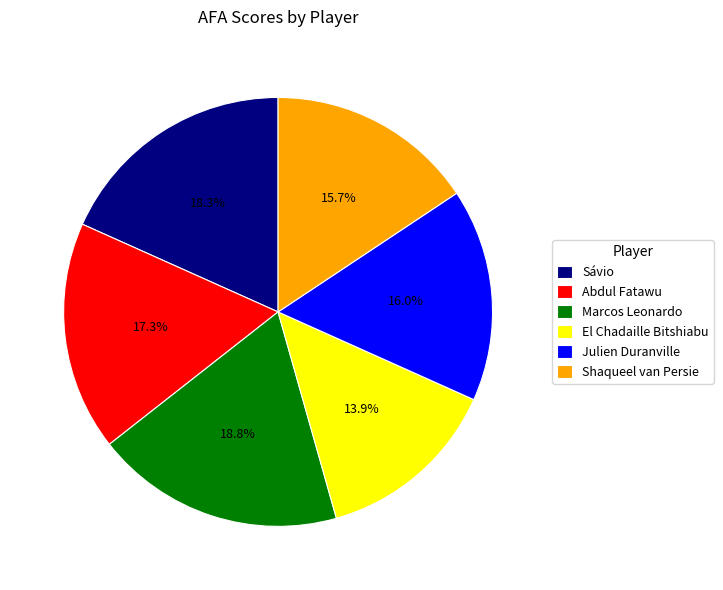

What is the ratio of the value at Shaqueel van Persie to the value at Marcos Leonardo?

0.8